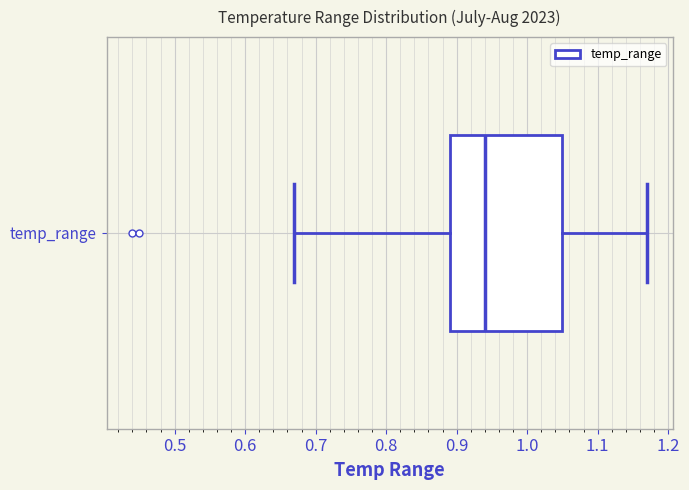

Transcribe this box plot: give where the median line is, the range the box spans, and where the two whiskers end, as read against the x-axis. The values are not printed on the chart, so give them approximately, as read against the axis.

median 0.94, box 0.89 to 1.05, whiskers 0.67 to 1.17